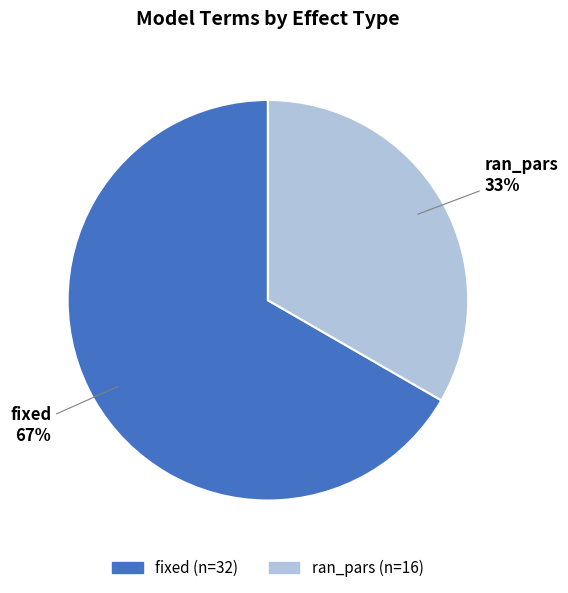

Is ran_pars the majority of the pie?

No